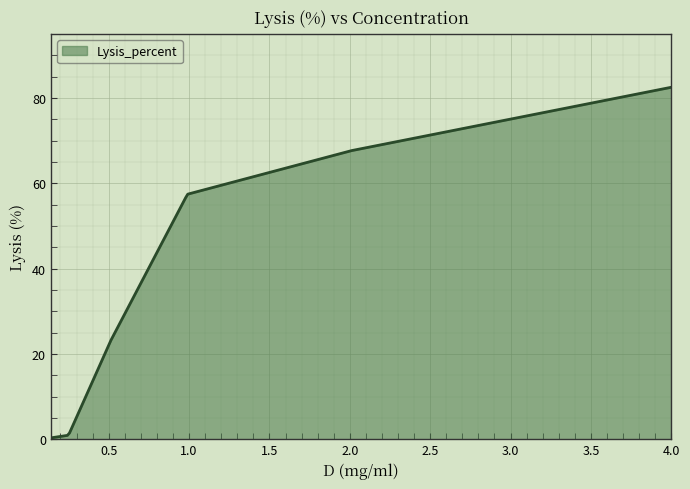

What is the difference between the maximum and minimum values?

82.2